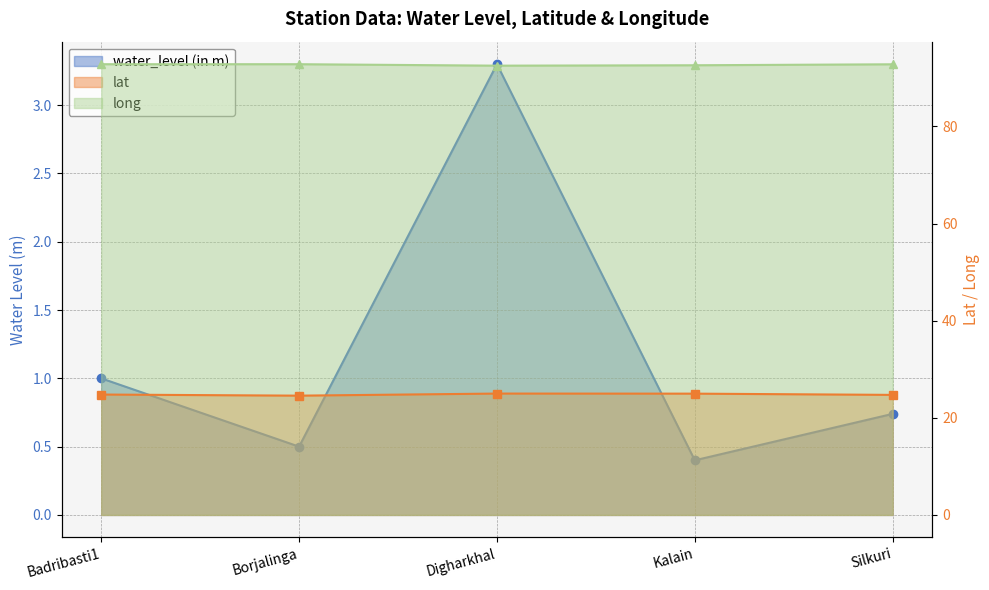

Reading right to left, what are all the values shown in this chart?

water_level (in m): 0.7	0.4	3.3	0.5	1.0
lat: 24.7	25.0	25.0	24.6	24.8
long: 92.8	92.6	92.5	92.8	92.8